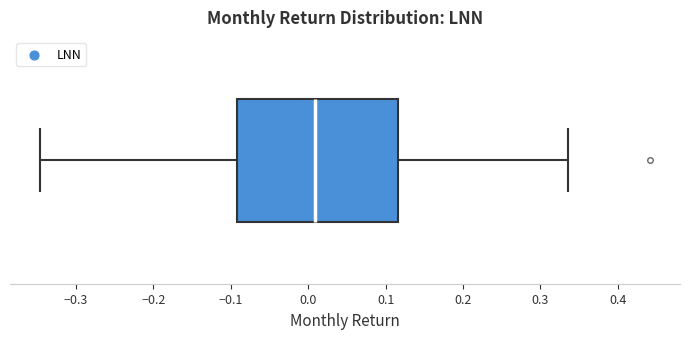

Where does the right whisker of the box end on the x-axis? The values are not printed on the chart, so give them approximately, as read against the axis.

0.34